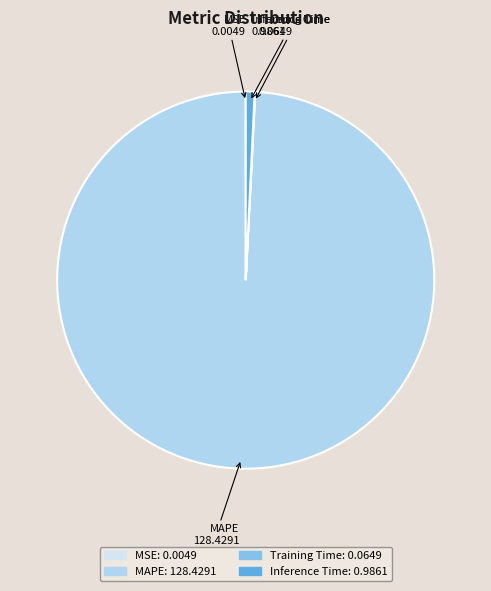

What is the majority slice?

MAPE